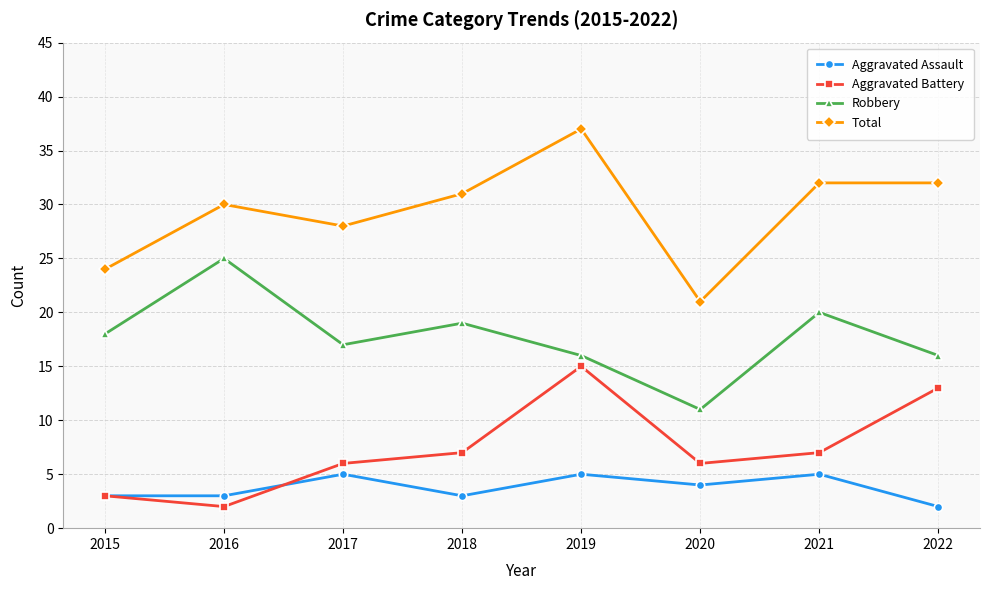

True or false: Aggravated Assault and Aggravated Battery intersect in this chart.

True